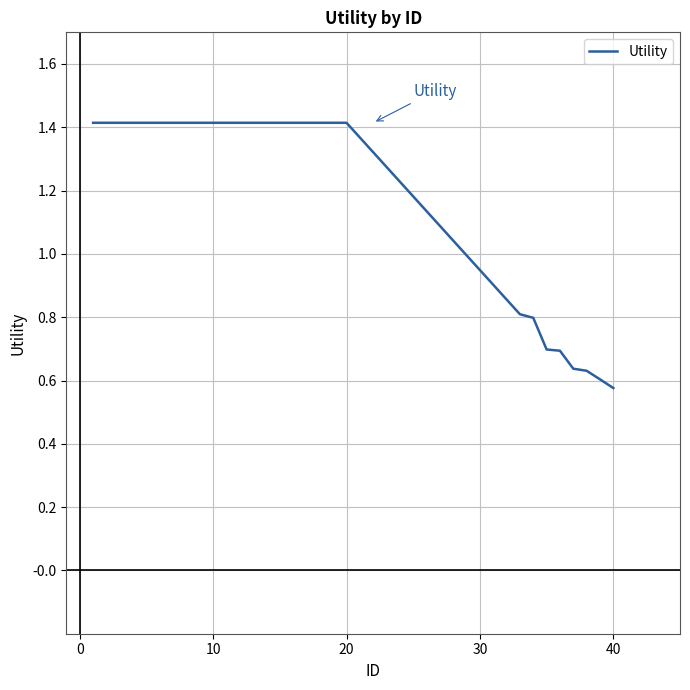

Does the chart display data point markers on the line(s)?

No